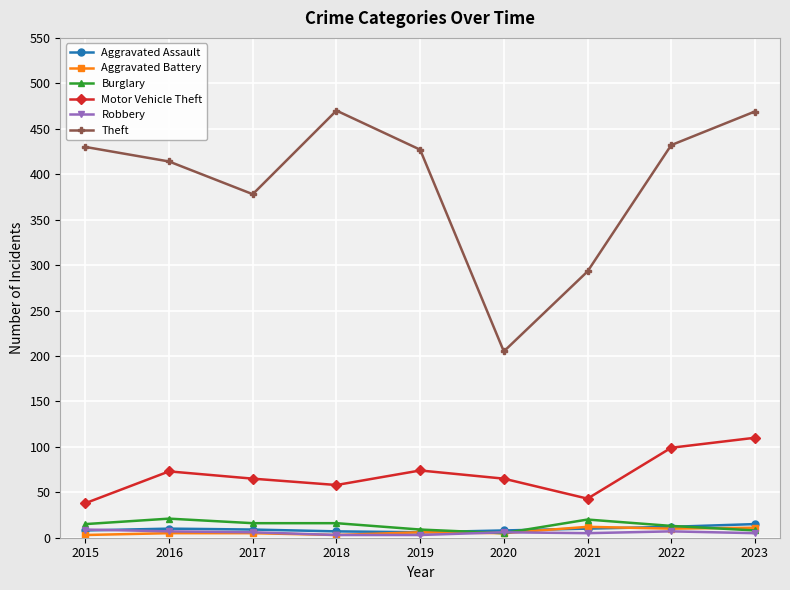

True or false: Theft and Robbery cross at least once.

False